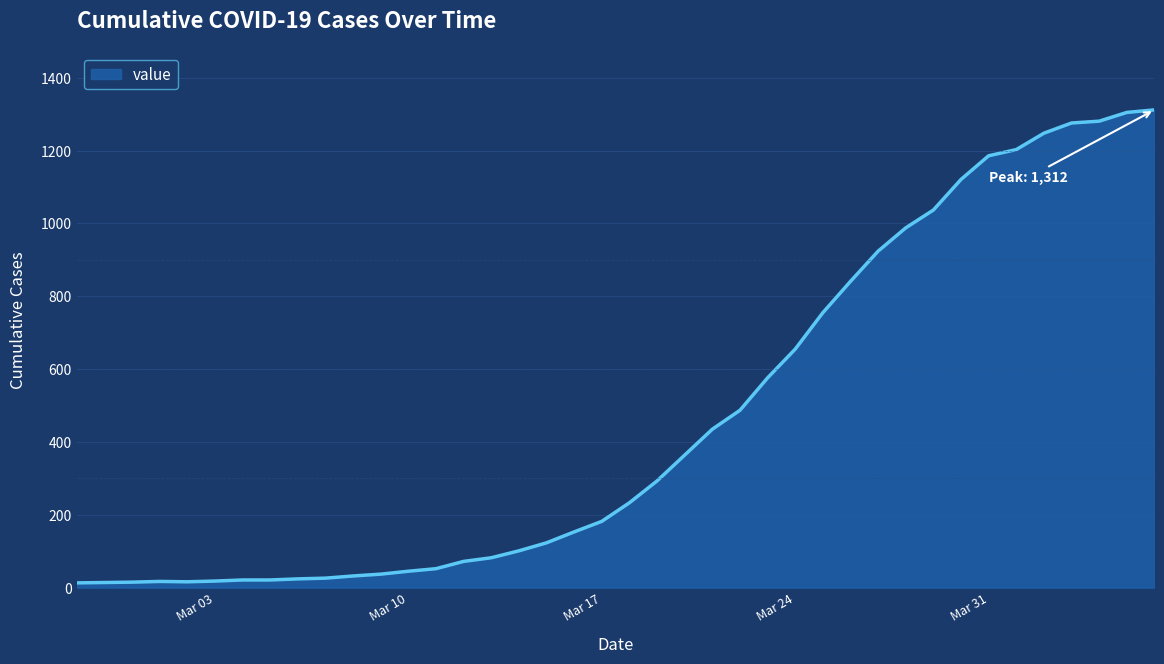

What is the difference between the maximum and minimum values?

1299